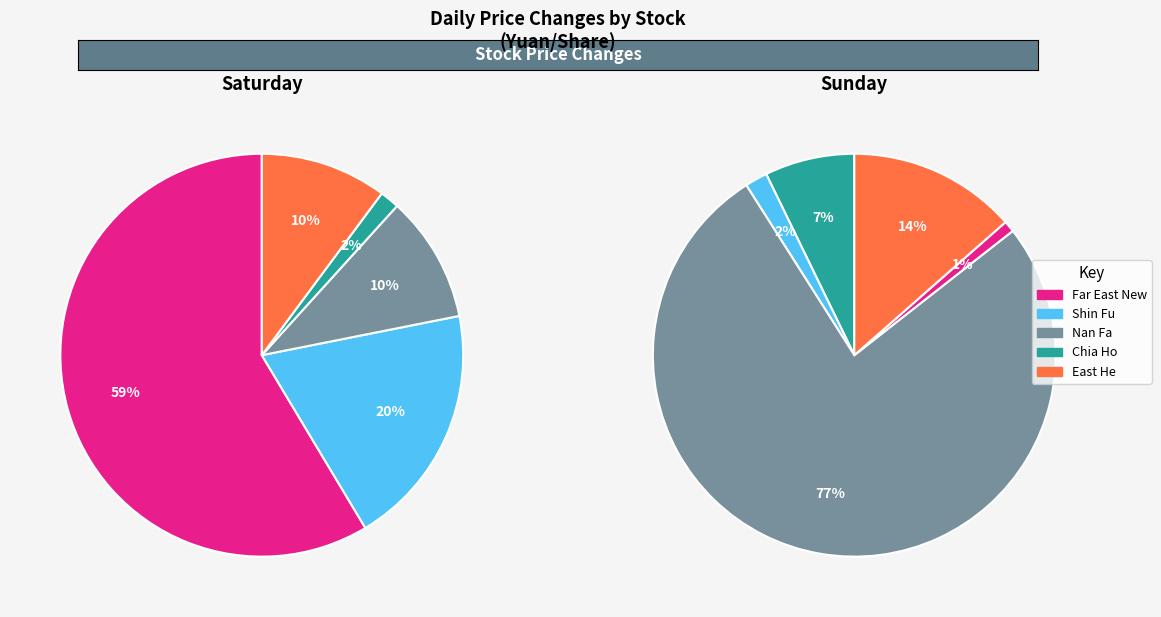

How much of the chart is everything except +0.85?

64.4%